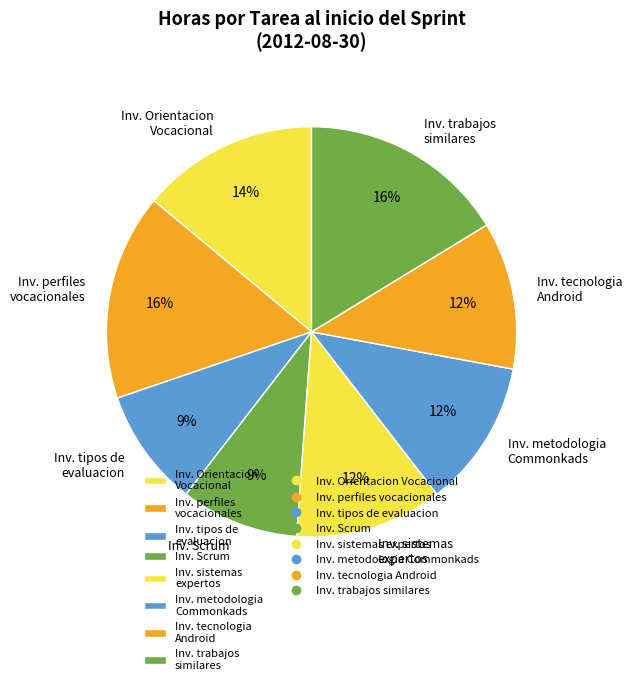

Combined, do Inv. sistemas expertos and Inv. Scrum account for over 50%?

No